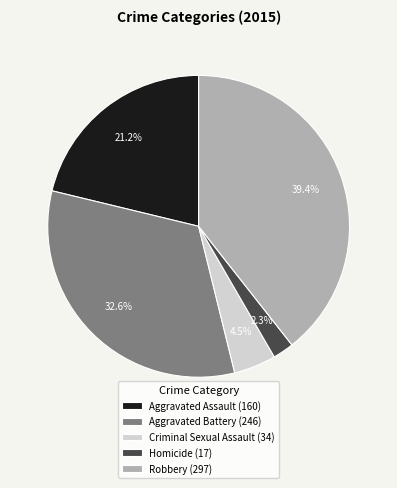

Does Aggravated Battery represent more than half of the total?

No